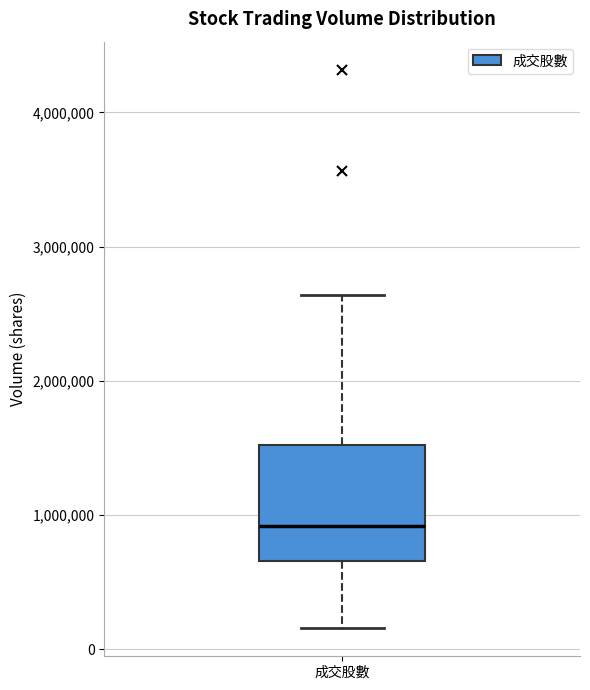

Read this box plot against the y-axis: the position of the median line, the range covered by the box, and the ends of both whiskers. The values are not printed on the chart, so give them approximately, as read against the axis.

median 900000, box 700000 to 1500000, whiskers 200000 to 2600000